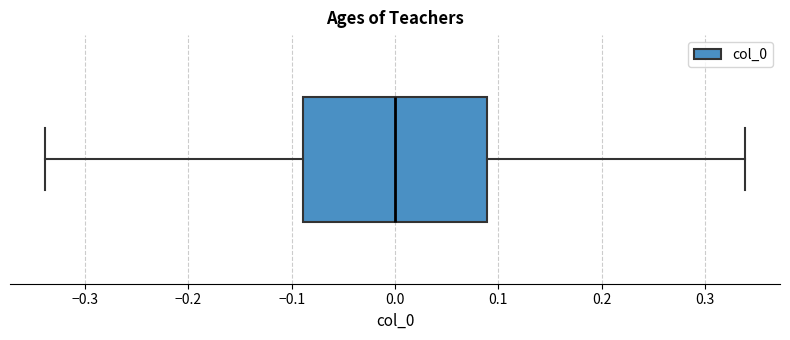

Read this box plot against the x-axis: the position of the median line, the range covered by the box, and the ends of both whiskers. The values are not printed on the chart, so give them approximately, as read against the axis.

median 0.00, box -0.09 to 0.09, whiskers -0.34 to 0.34